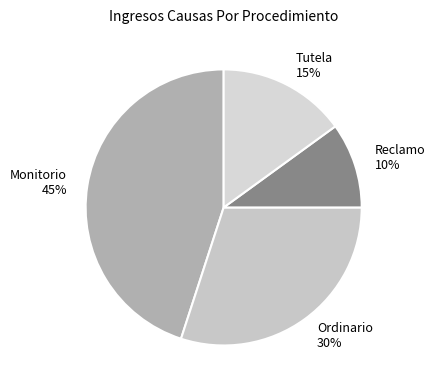

The Monitorio slice represents 45% of the pie. True or false?

True